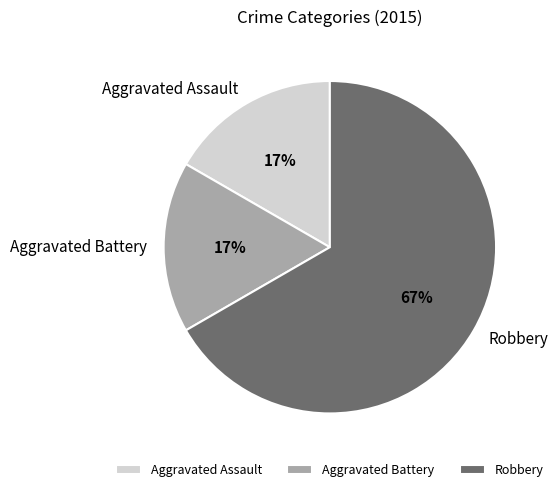

What is the largest slice in the pie chart?

Robbery